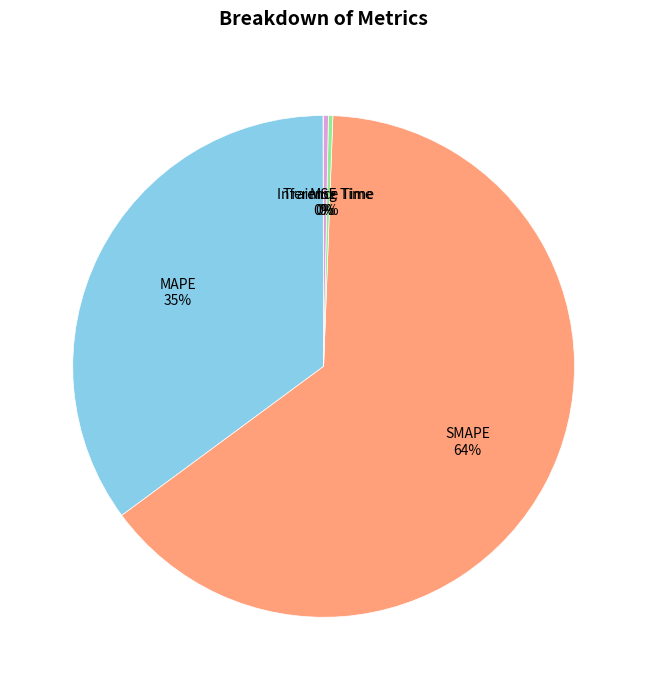

Is it true that Training Time is 0% of the pie?

True